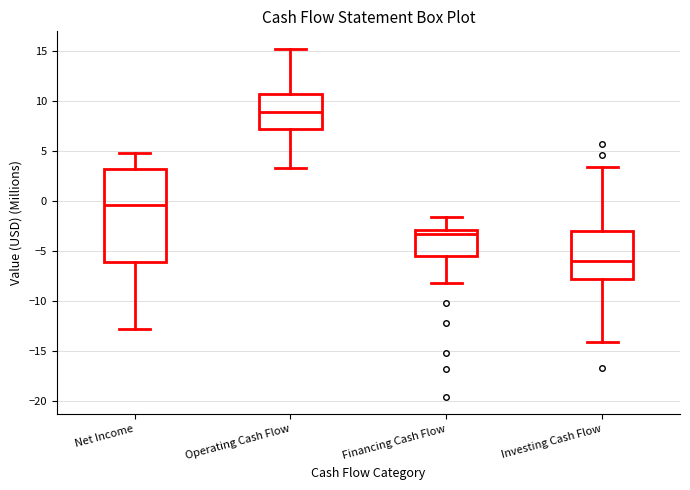

Reading left to right, read every box against the y-axis: the position of its median line, the range the box covers, and the ends of its whiskers. The values are not printed on the chart, so give them approximately, as read against the axis.

Net Income: median -0.5, box -6.0 to 3.0, whiskers -13.0 to 4.5
Operating Cash Flow: median 9.0, box 7.0 to 10.5, whiskers 3.0 to 15.0
Financing Cash Flow: median -3.5, box -5.5 to -3.0, whiskers -8.5 to -1.5
Investing Cash Flow: median -6.0, box -8.0 to -3.0, whiskers -14.0 to 3.5